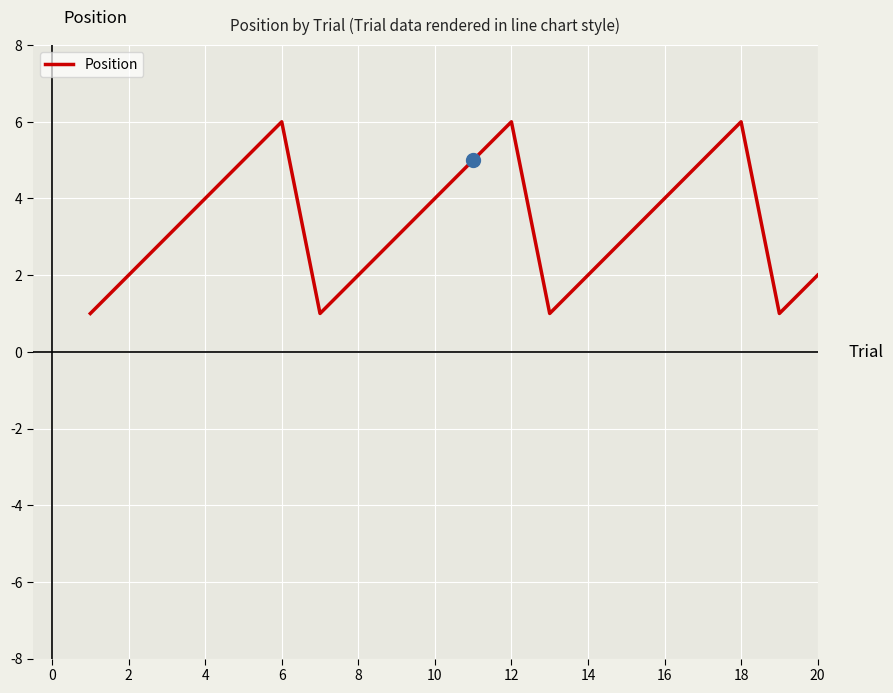

What is the maximum value shown in the chart?

6